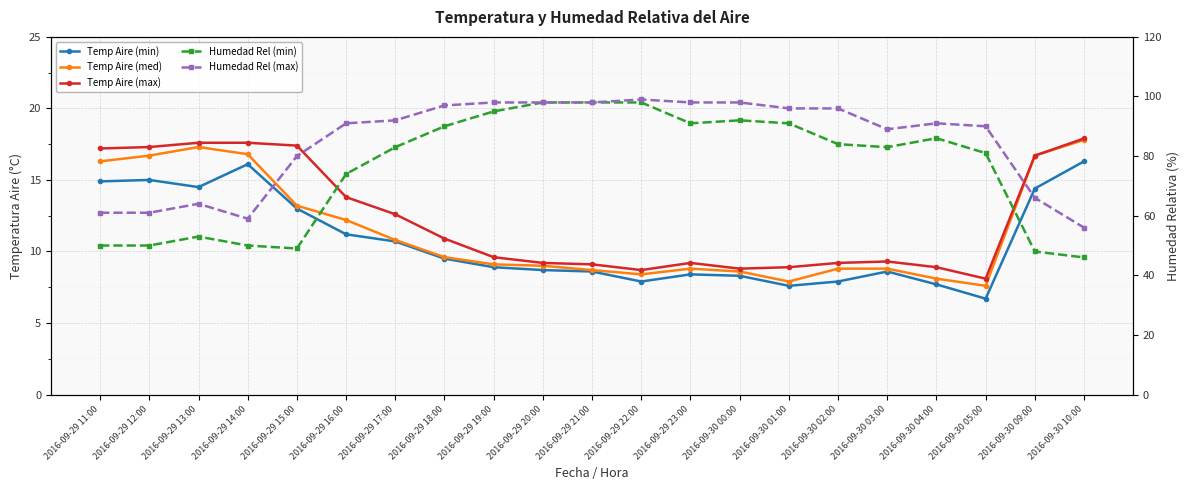

Where is the first local maximum for Temp Aire (med)?

2016-09-29 13:00